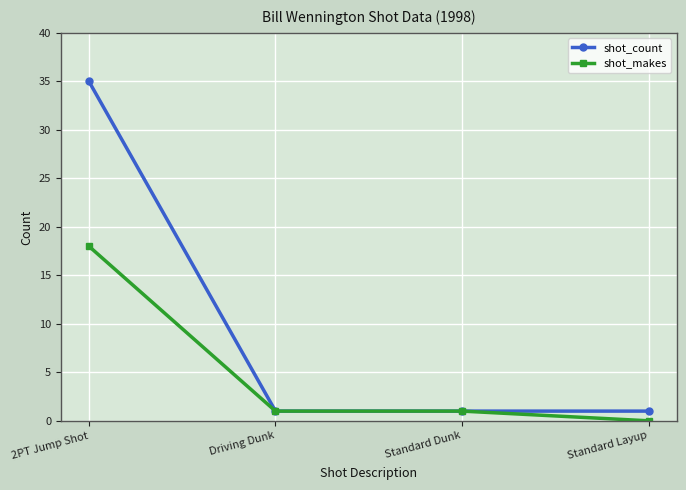

At how many categories does at least one series exceed 10?

1